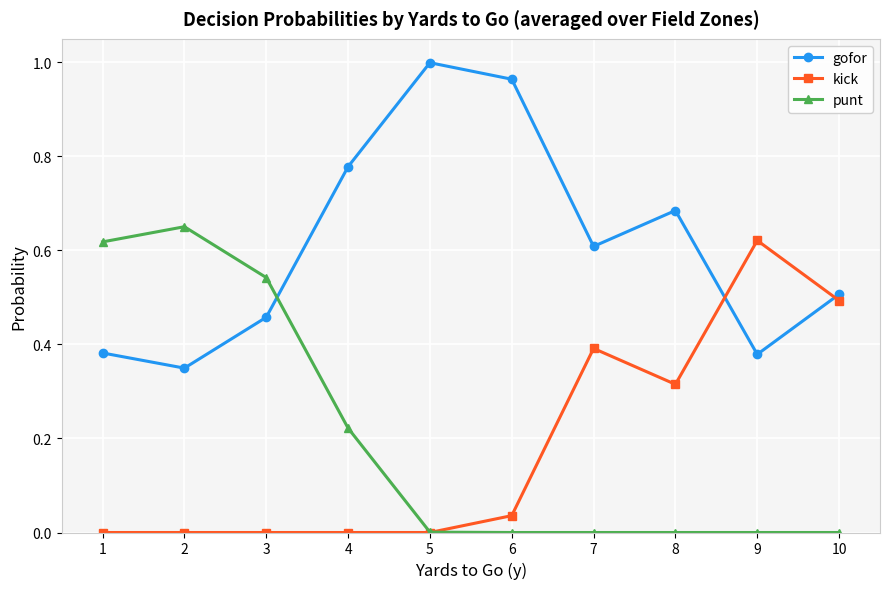

Between 2 and 8, which series saw the biggest shift?

punt